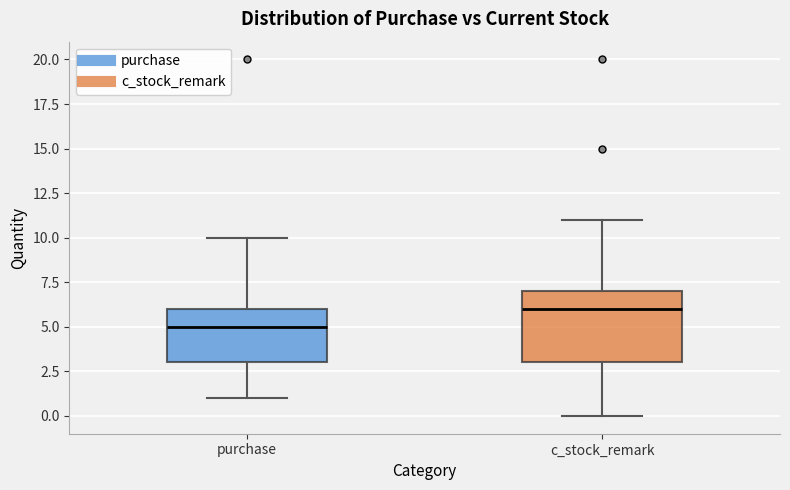

Reading left to right, read every box against the y-axis: the position of its median line, the range the box covers, and the ends of its whiskers. The values are not printed on the chart, so give them approximately, as read against the axis.

purchase: median 5, box 3 to 6, whiskers 1 to 10
c_stock_remark: median 6, box 3 to 7, whiskers 0 to 11